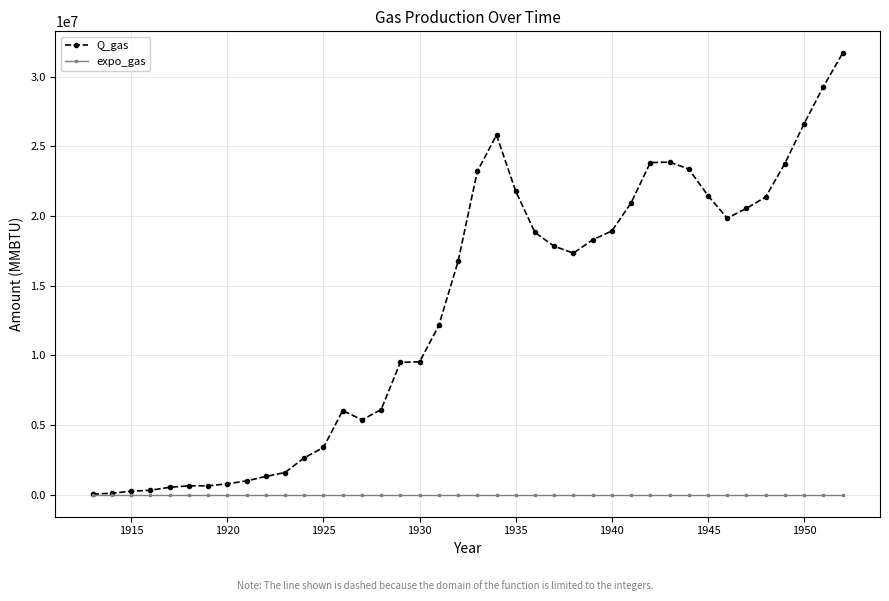

Rank the series by their average value, from lowest to highest.

expo_gas, Q_gas